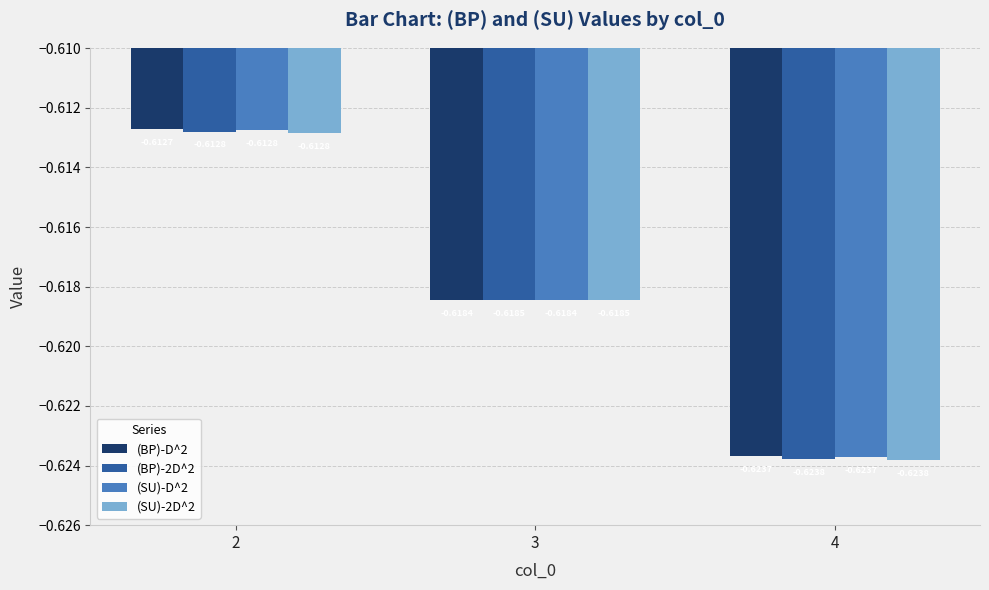

What is the sum of all (SU)-D^2 values?

-1.9